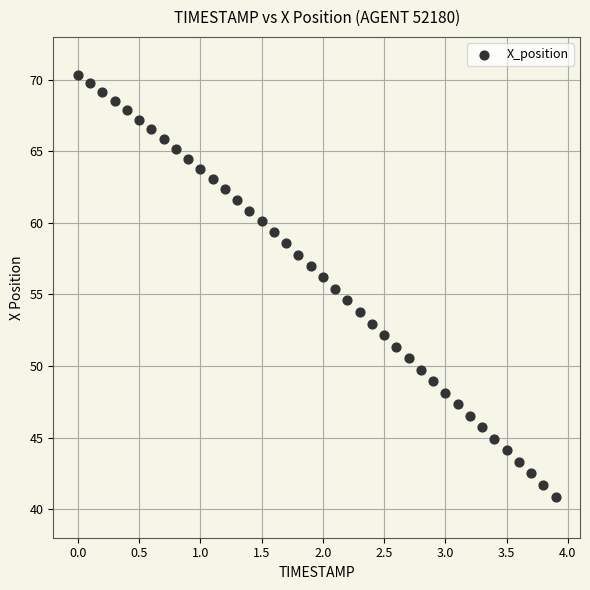

What is the range of X values (max minus min)?

3.9